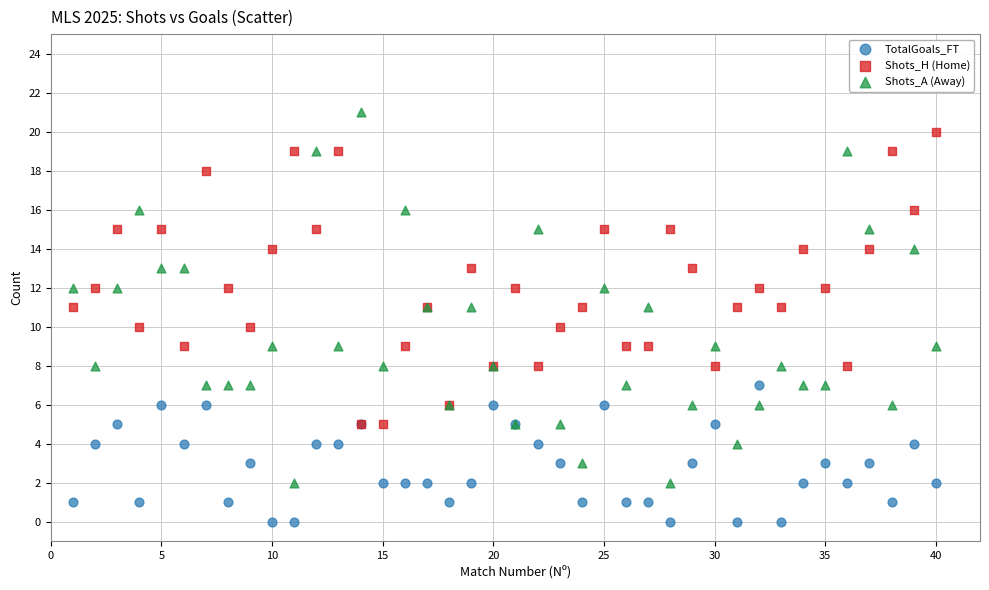

Which series reaches the minimum Y coordinate?

TotalGoals_FT